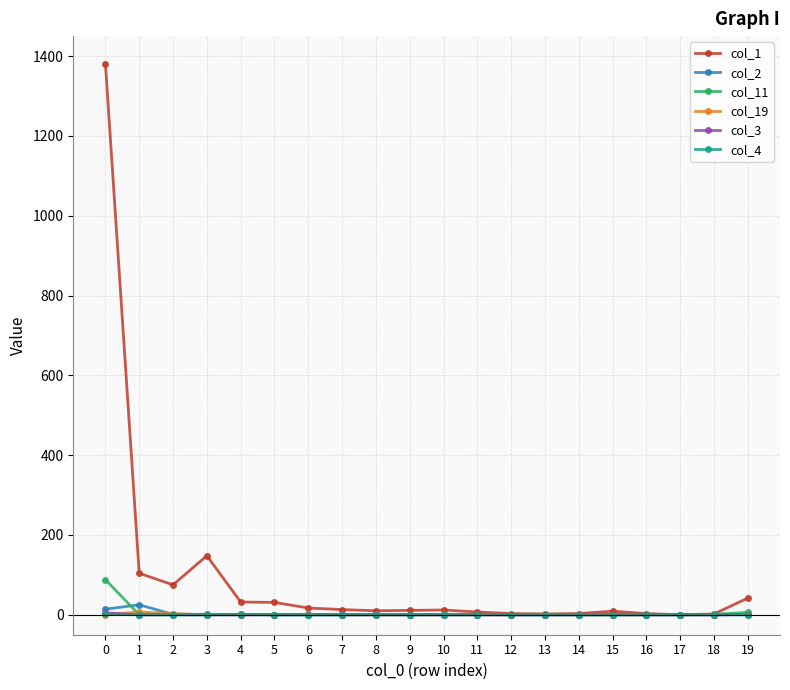

What is the maximum value shown in the chart?

1381